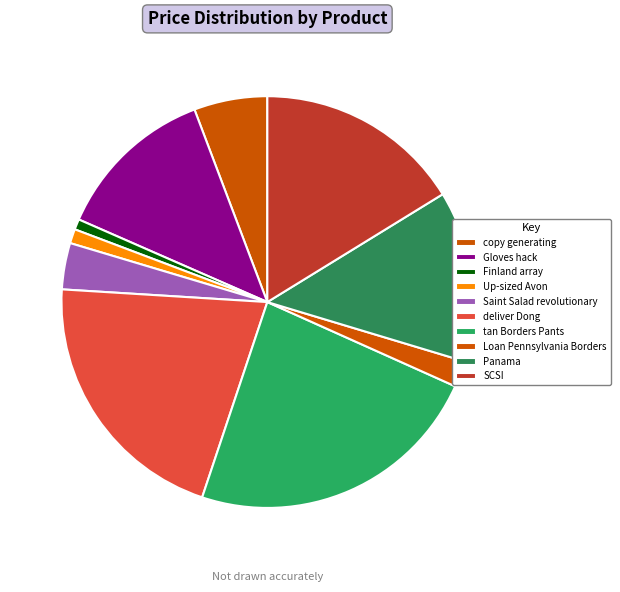

True or false: SCSI accounts for 9% of the total.

False